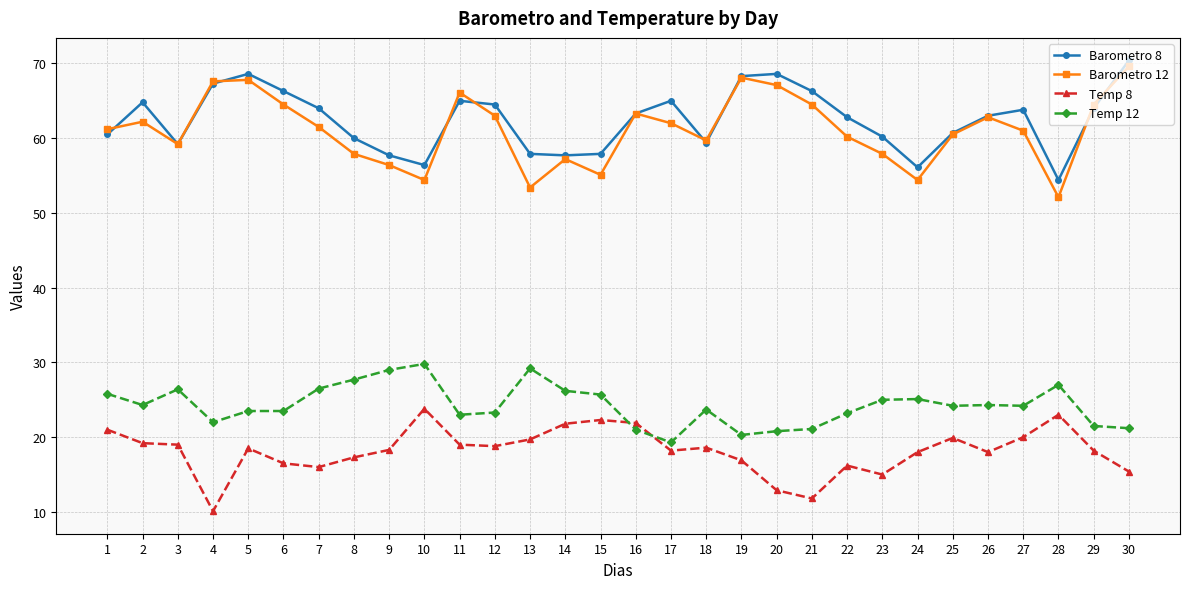

Is this an area chart (filled region under the line)?

No